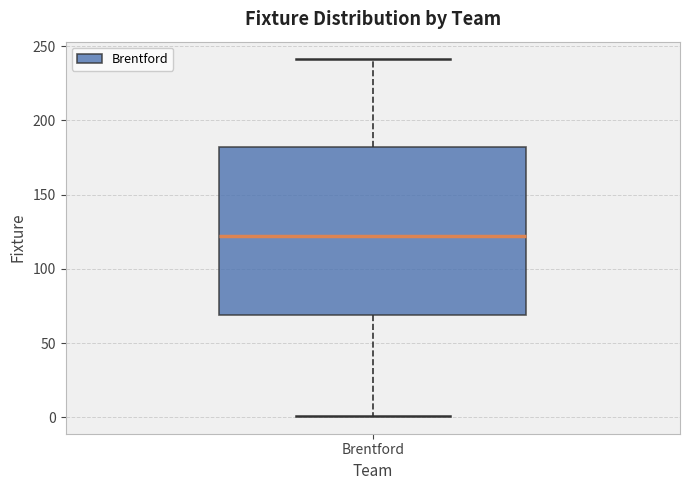

Where is the lower edge of the box for Brentford on the y-axis? The values are not printed on the chart, so give them approximately, as read against the axis.

70